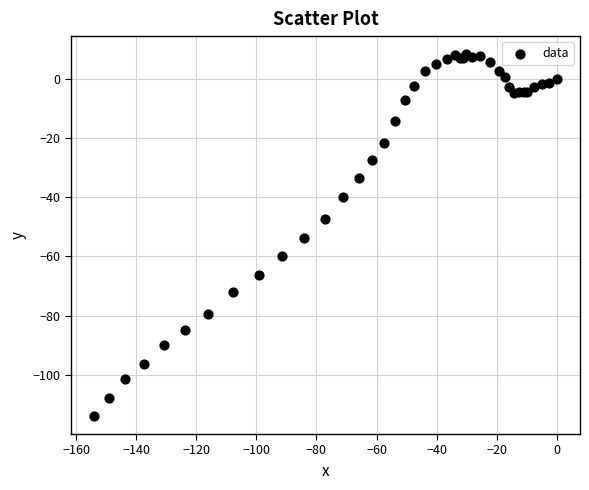

What Y value in the scatter plot is closest to -52?

-53.7